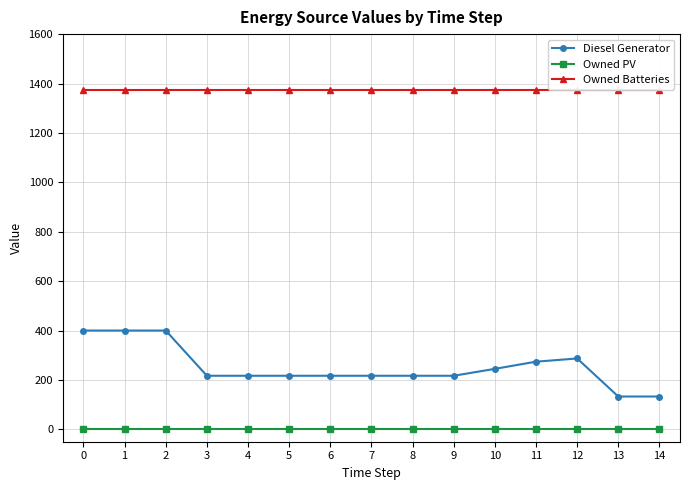

What is the difference between the highest and lowest values at 5?

1374